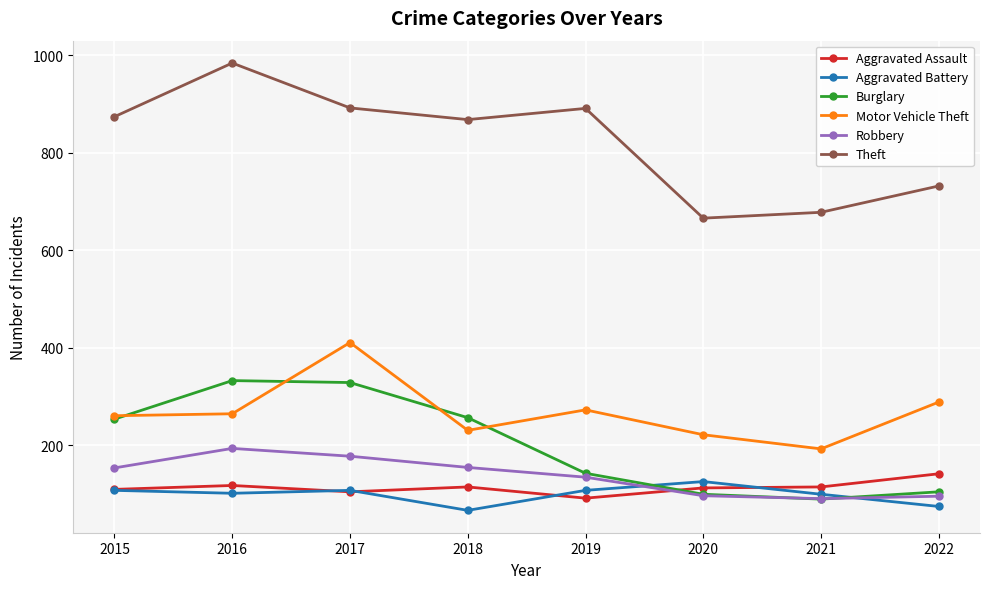

What is the value of the Motor Vehicle Theft point at the 2nd from the left?

265